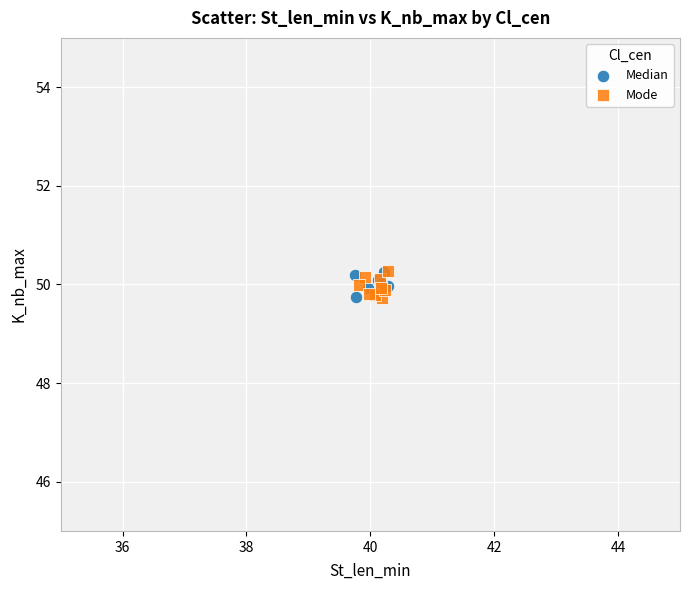

What are all the series names shown in the legend?

Median, Mode